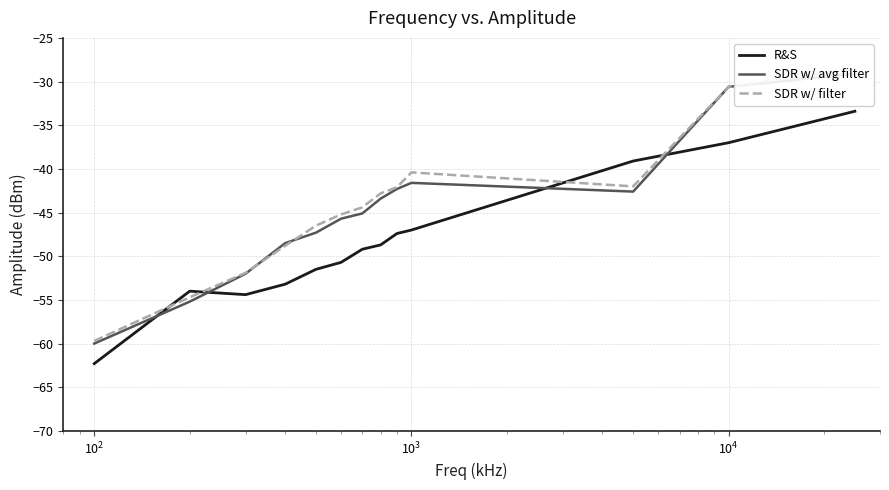

How many lines are shown in the chart?

3